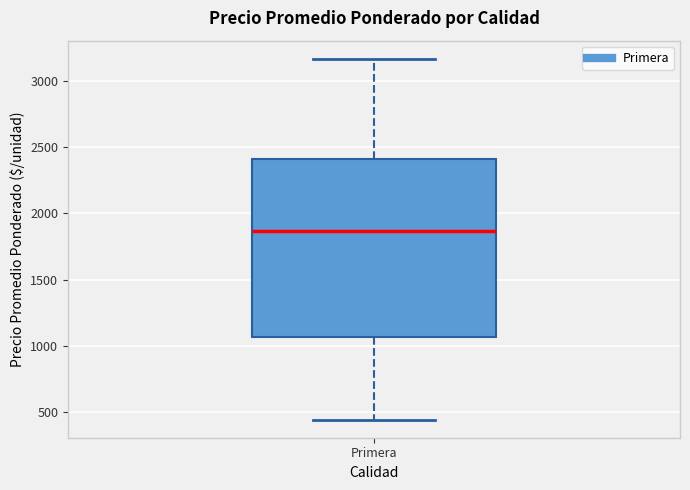

Read this box plot against the y-axis: the position of the median line, the range covered by the box, and the ends of both whiskers. The values are not printed on the chart, so give them approximately, as read against the axis.

median 1850, box 1050 to 2400, whiskers 450 to 3150